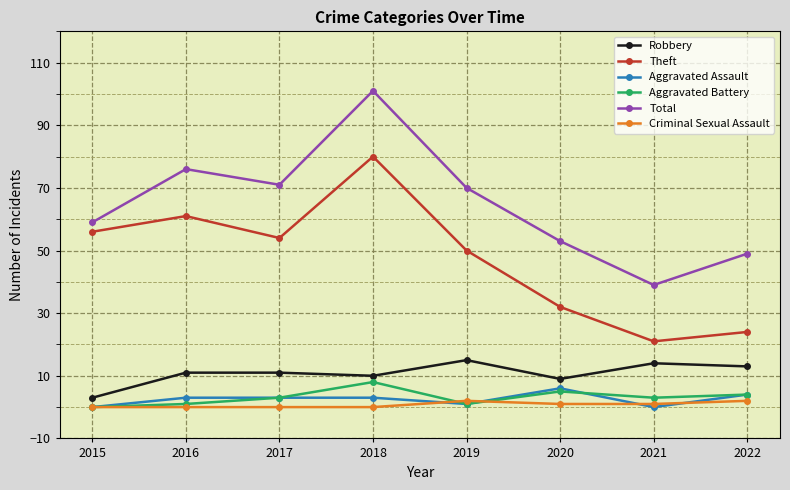

True or false: Robbery and Theft intersect in this chart.

False